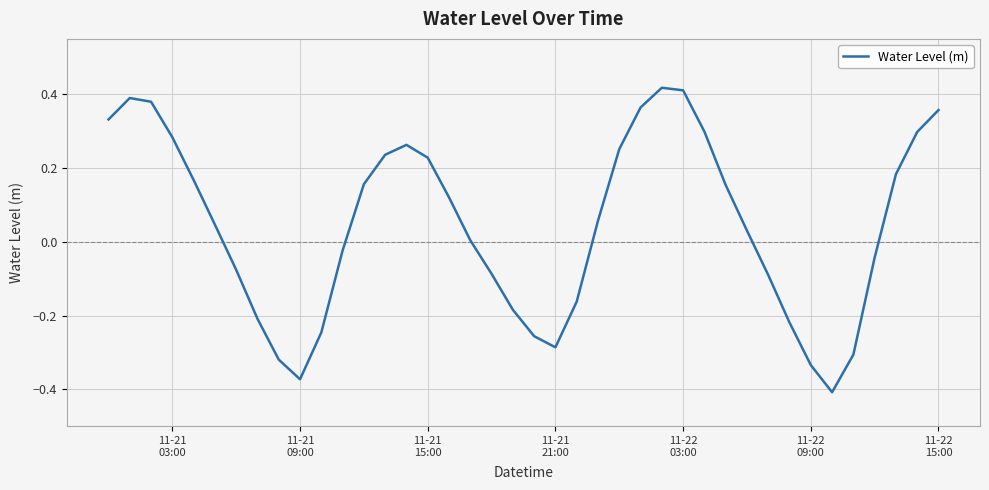

What is the difference between the maximum and minimum values?

0.8